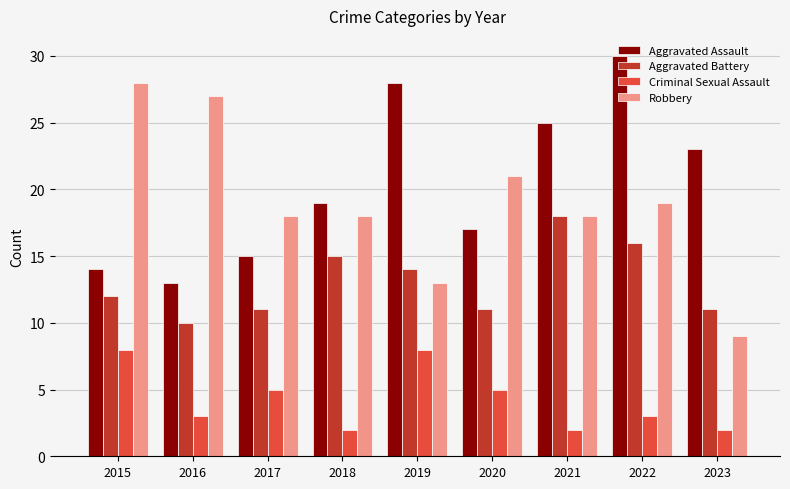

What are all the series names shown in the legend?

Aggravated Assault, Aggravated Battery, Criminal Sexual Assault, Robbery